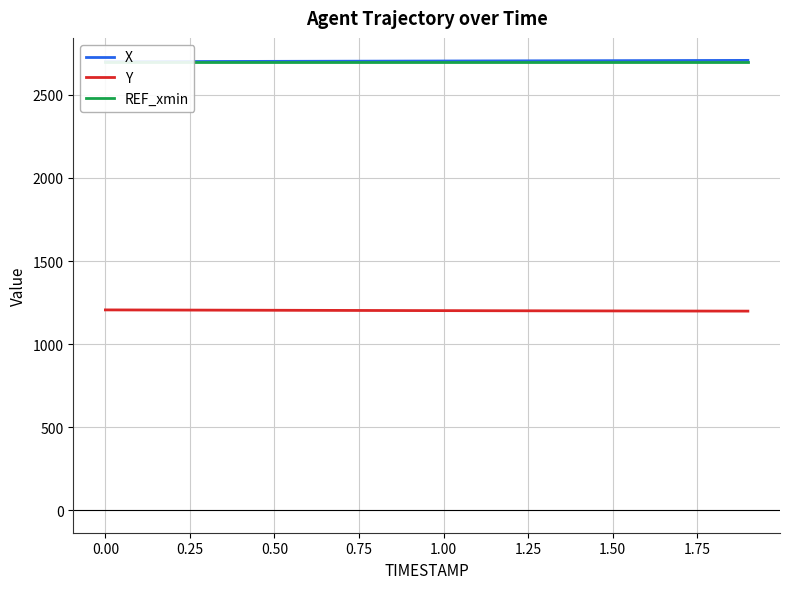

At which label does Y first exceed 1201?

0.00